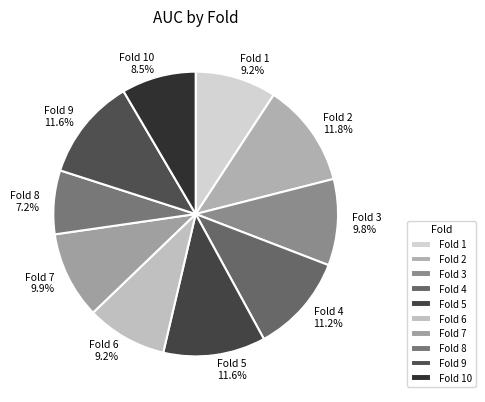

Is there any slice that represents more than half of the pie?

No